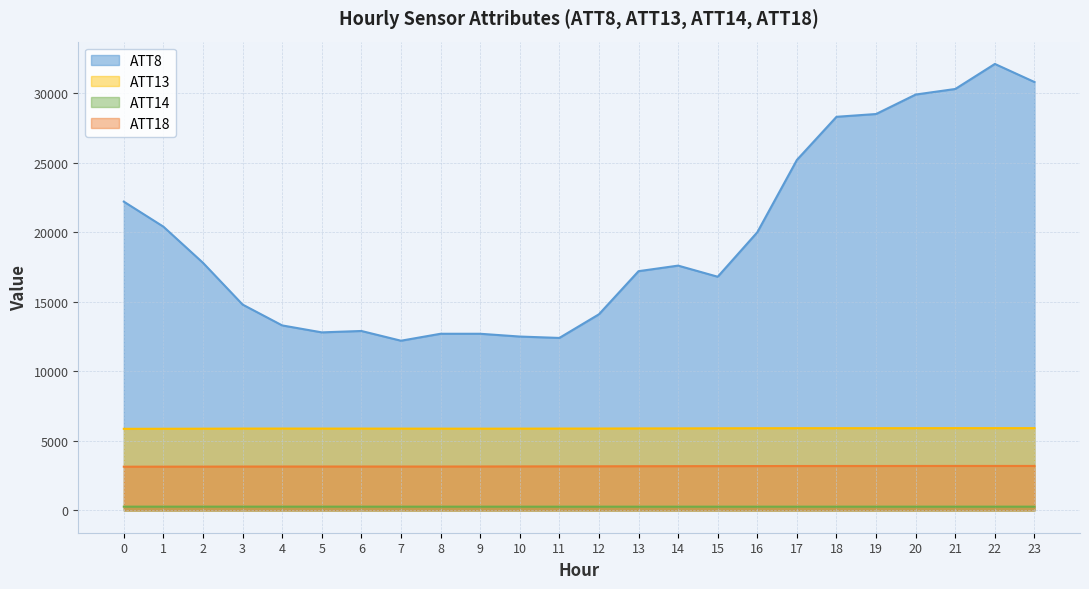

List the labels in order of ATT8 value, largest first.

22, 23, 21, 20, 19, 18, 17, 0, 1, 16, 2, 14, 13, 15, 3, 12, 4, 6, 5, 8, 9, 10, 11, 7